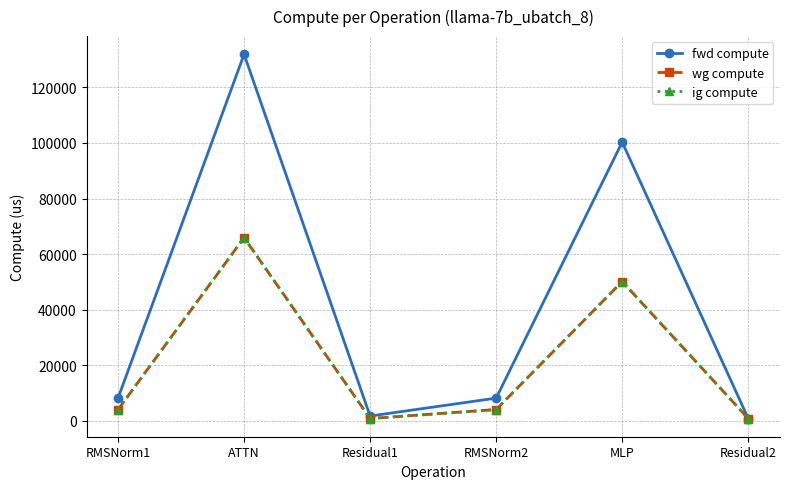

What is the sum of the fwd compute values at RMSNorm2 and MLP?

108510.0